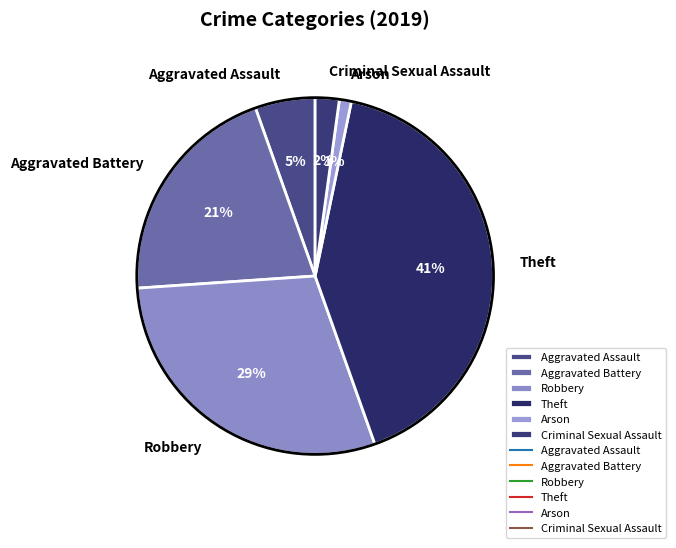

Count the number of slices in the pie.

6